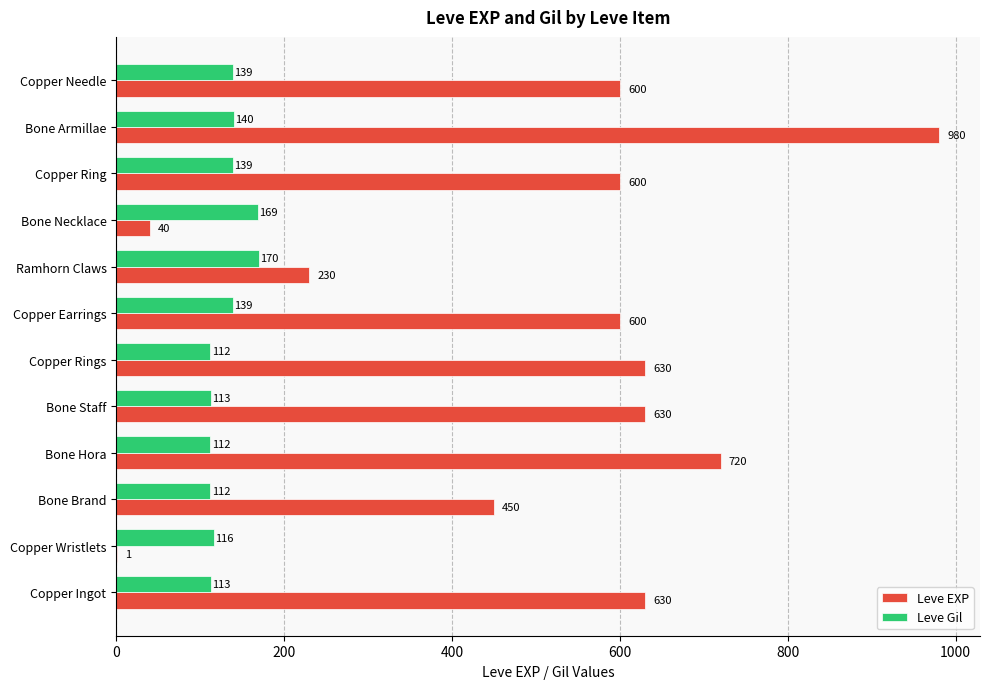

What is the sum of the Leve EXP values at Copper Rings and Copper Ingot?

1260